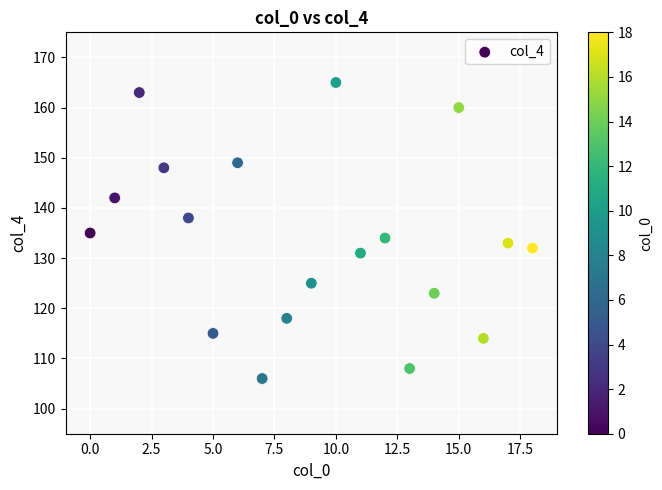

What is the range of Y values (max minus min)?

59